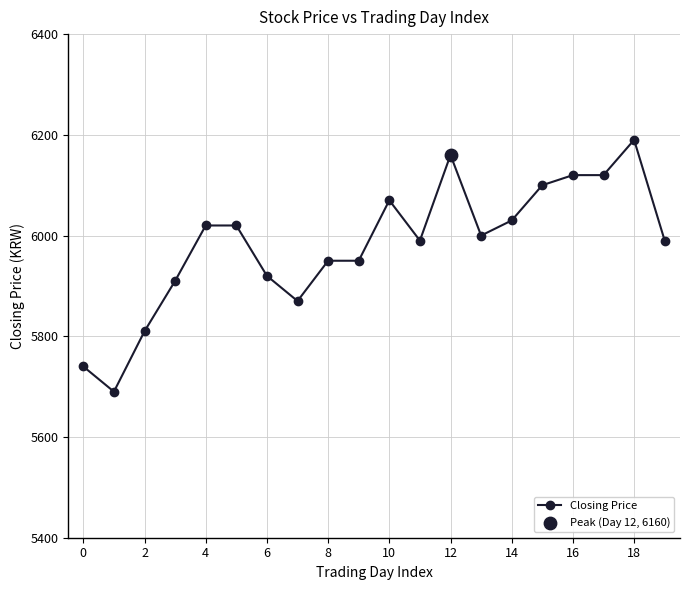

What is the sum of all values?

119650